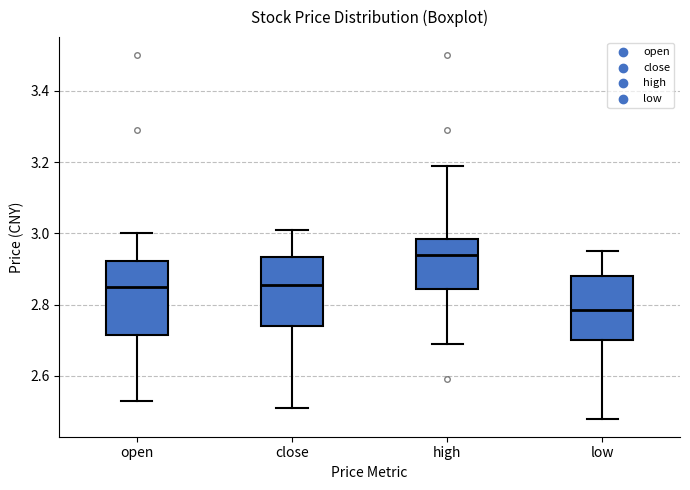

Reading left to right, transcribe this box plot: for each box, give where its median line is, the range the box spans, and where its two whiskers end, as read against the y-axis. The values are not printed on the chart, so give them approximately, as read against the axis.

open: median 2.86, box 2.72 to 2.92, whiskers 2.54 to 3.00
close: median 2.86, box 2.74 to 2.94, whiskers 2.52 to 3.02
high: median 2.94, box 2.84 to 2.98, whiskers 2.70 to 3.20
low: median 2.78, box 2.70 to 2.88, whiskers 2.48 to 2.96